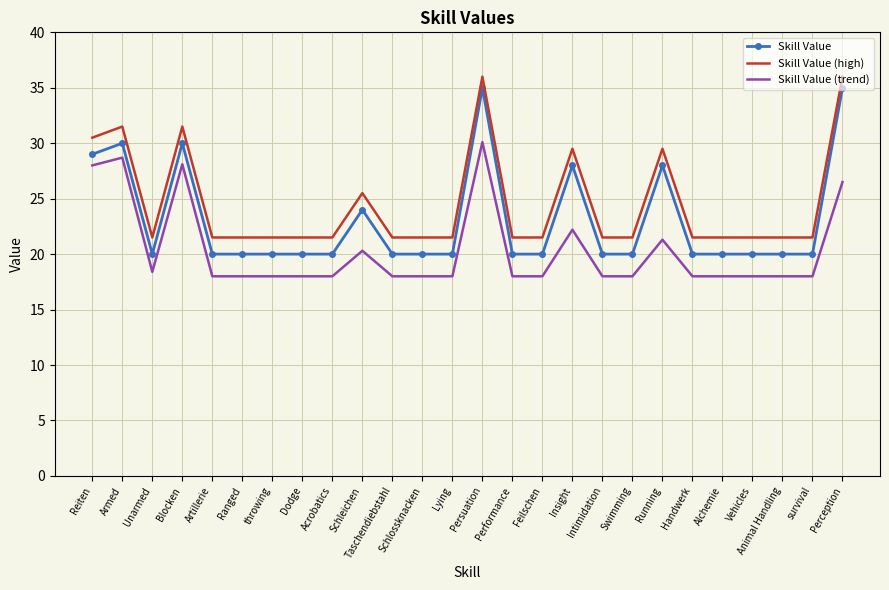

What is the sum of the Skill Value (high) values at survival and Unarmed?

43.0